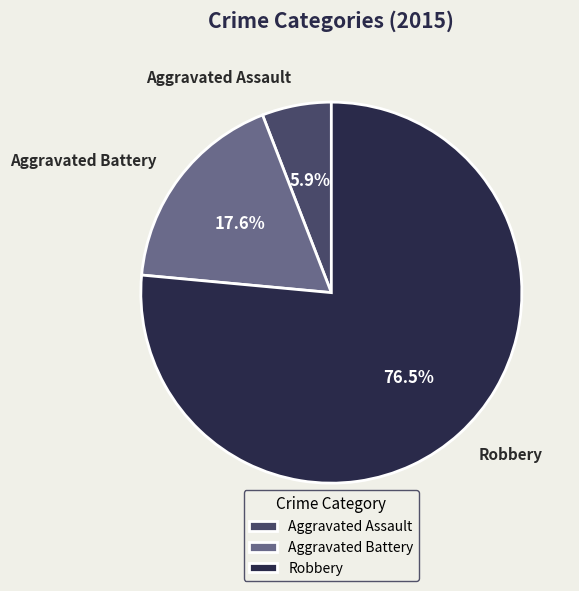

What is the majority slice?

Robbery